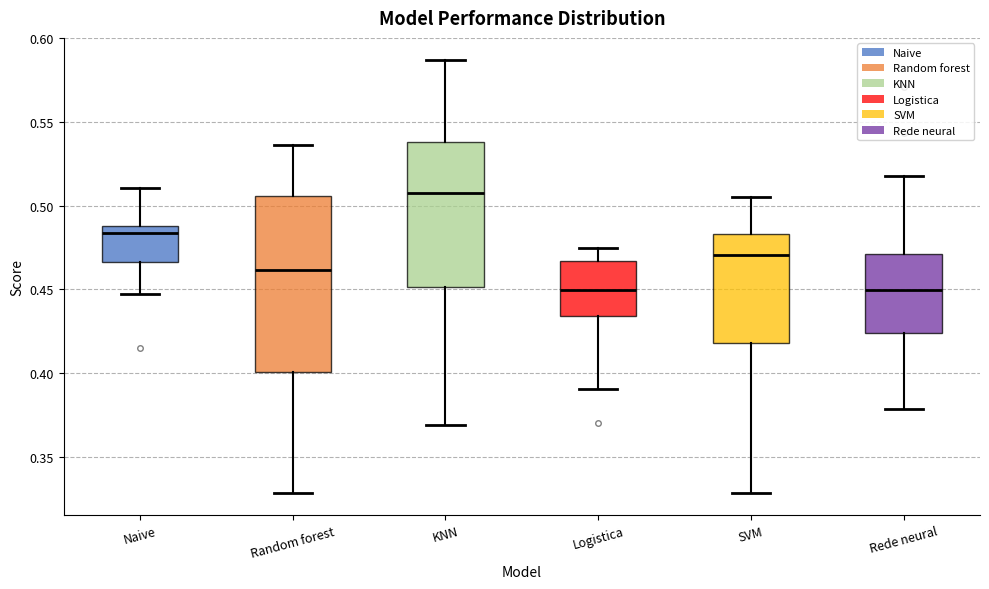

Comparing the boxes themselves (not the whiskers), which one is the tallest?

Random forest